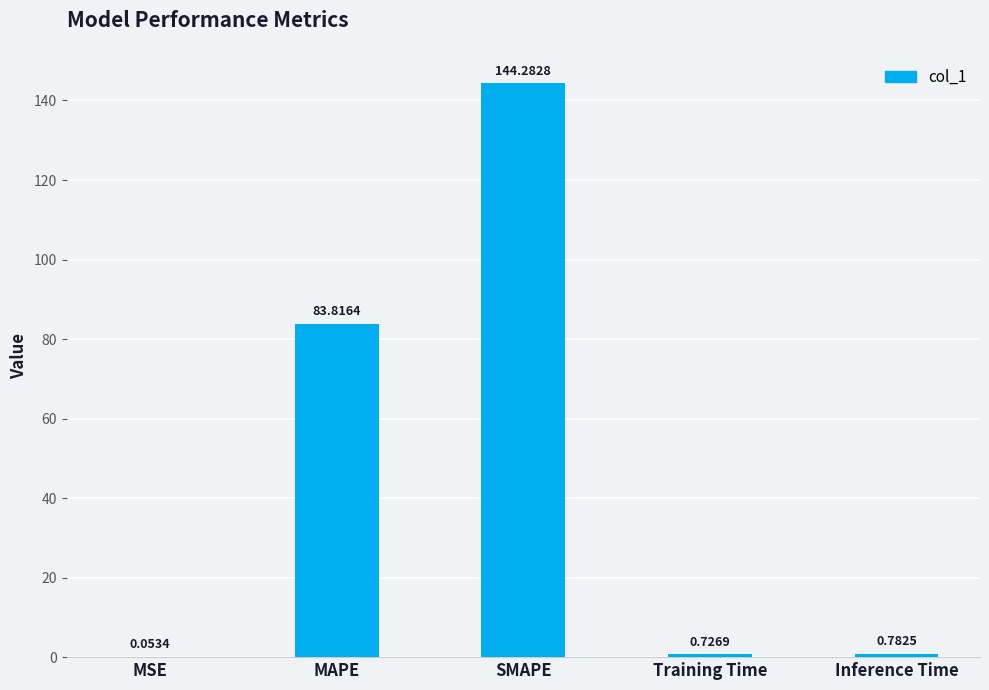

What is the sum of the values at SMAPE and MSE?

144.3